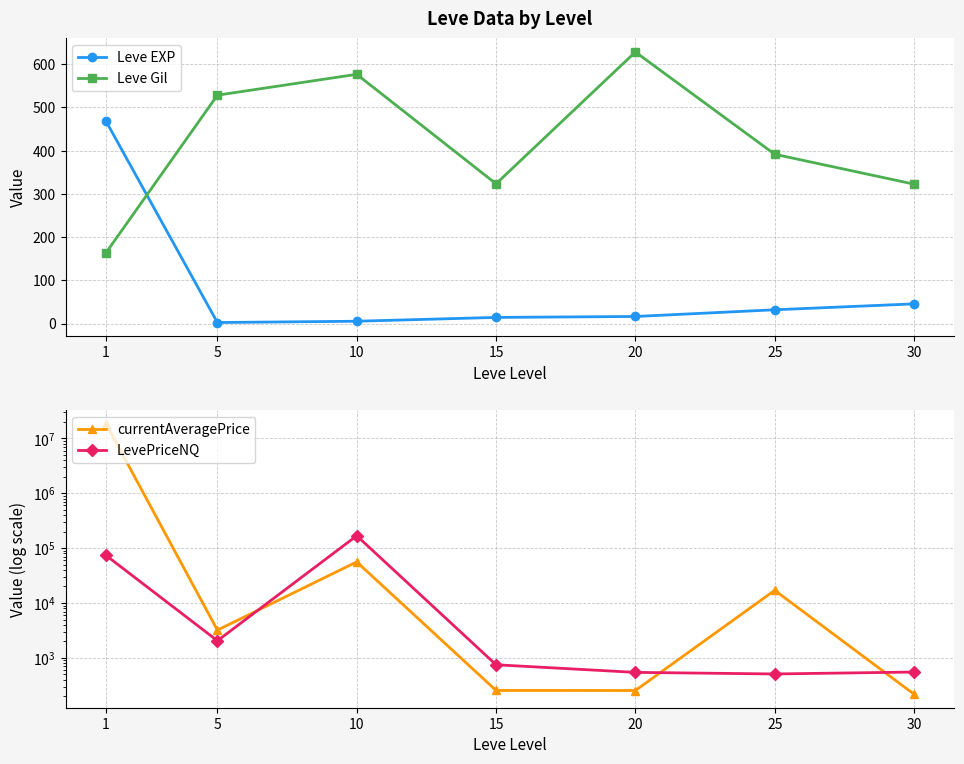

Reading right to left, what are all the values shown in this chart?

Leve EXP: 30=45.5	25=31.8	20=16.3	15=14.2	10=5.3	5=2.3	1=468.5
Leve Gil: 30=322.5	25=391.7	20=628.3	15=323.3	10=576.7	5=528.3	1=163.5
currentAveragePrice: 30=218.1	25=17025.9	20=254.5	15=255.3	10=56094.5	5=3205.5	1=18538584.8
LevePriceNQ: 30=552.5	25=509.7	20=544.8	15=749.8	10=167946.4	5=2053.5	1=73830.6